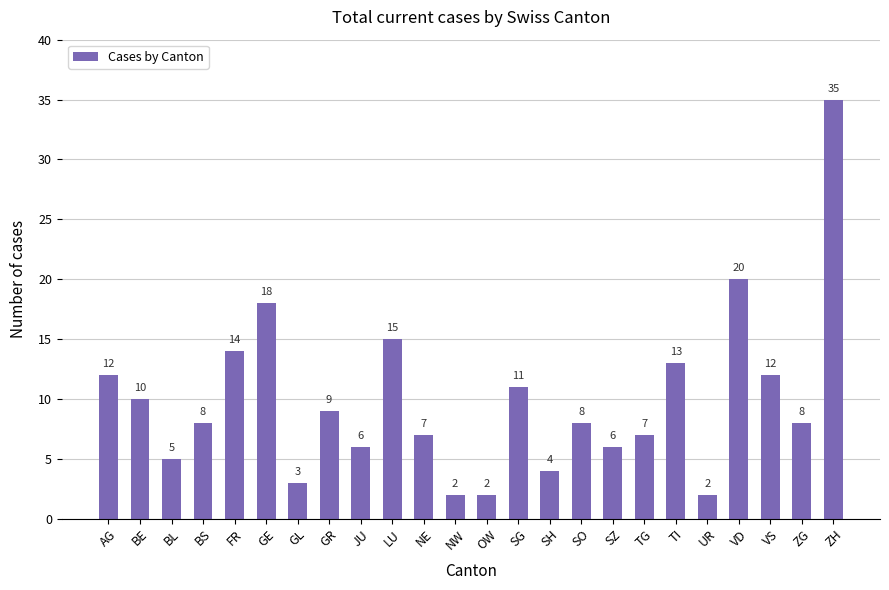

How many values are below 8?

10